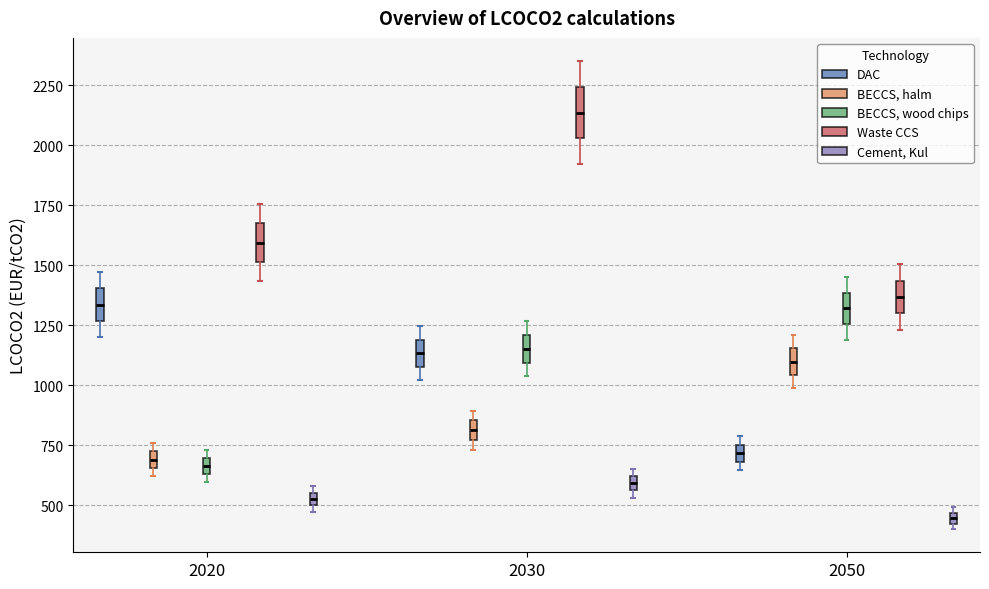

Which box has the highest median line?

2030 (Waste CCS)